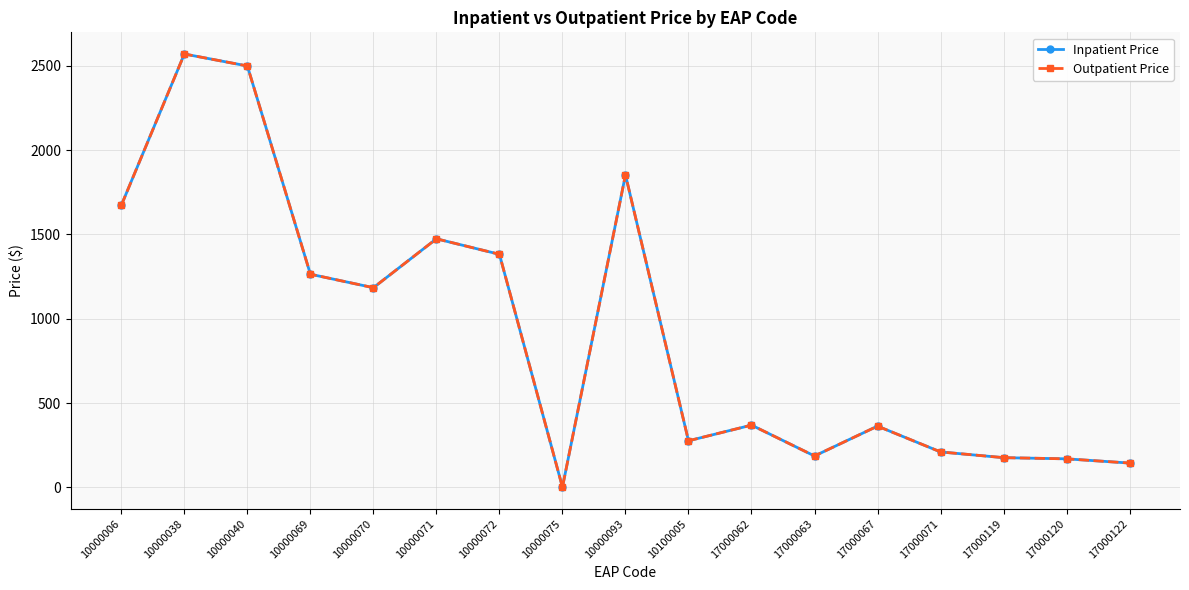

At which label does Outpatient Price first exceed 369?

10000006